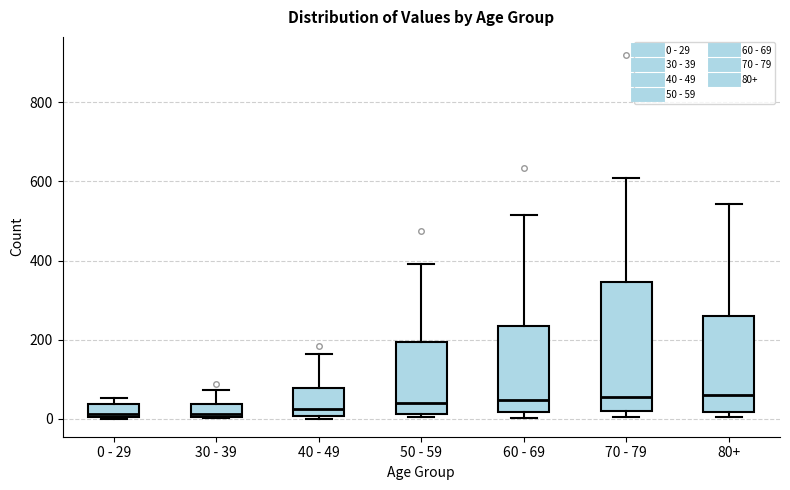

Reading left to right, transcribe this box plot: for each box, give where its median line is, the range the box spans, and where its two whiskers end, as read against the y-axis. The values are not printed on the chart, so give them approximately, as read against the axis.

0 - 29: median 20, box 0 to 40, whiskers 0 to 60
30 - 39: median 20, box 0 to 40, whiskers 0 to 80
40 - 49: median 20, box 0 to 80, whiskers 0 (just below the box's lower edge) to 160
50 - 59: median 40, box 20 to 200, whiskers 0 to 400
60 - 69: median 40, box 20 to 240, whiskers 0 to 520
70 - 79: median 60, box 20 to 340, whiskers 0 to 600
80+: median 60, box 20 to 260, whiskers 0 to 540